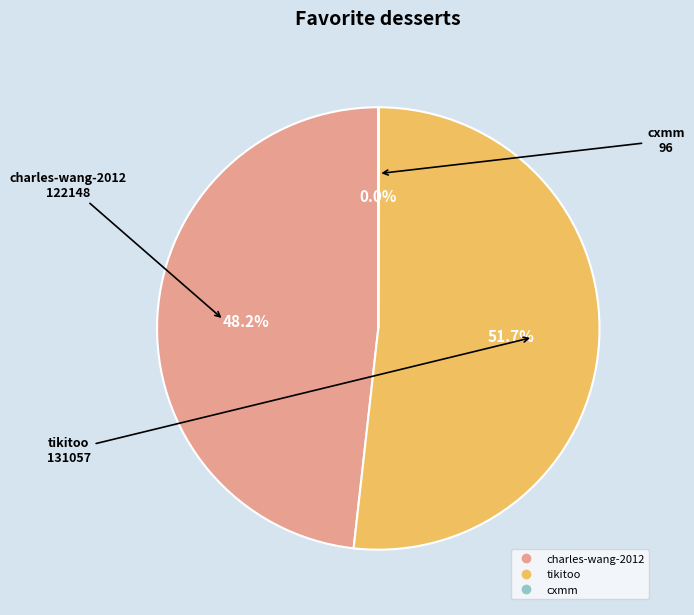

Between charles-wang-2012 and tikitoo, which is larger?

tikitoo